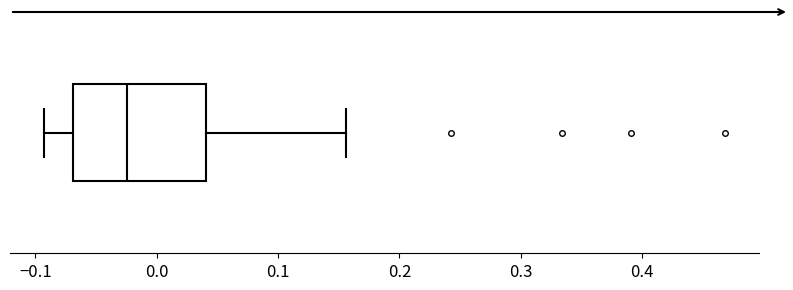

Transcribe this box plot: give where the median line is, the range the box spans, and where the two whiskers end, as read against the x-axis. The values are not printed on the chart, so give them approximately, as read against the axis.

median -0.02, box -0.07 to 0.04, whiskers -0.09 to 0.16